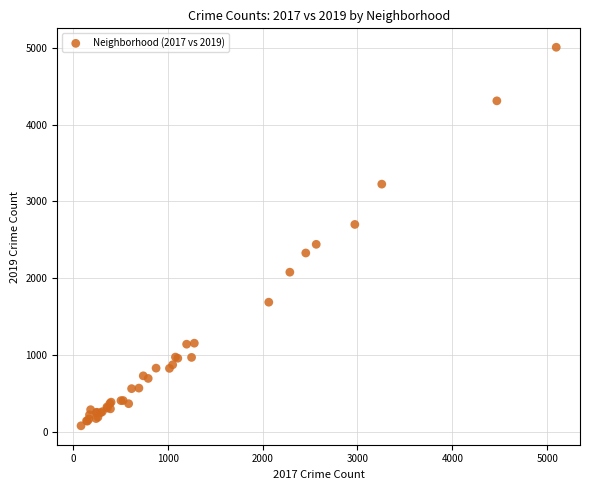

What Y value in the scatter plot is closest to 2542?

2441